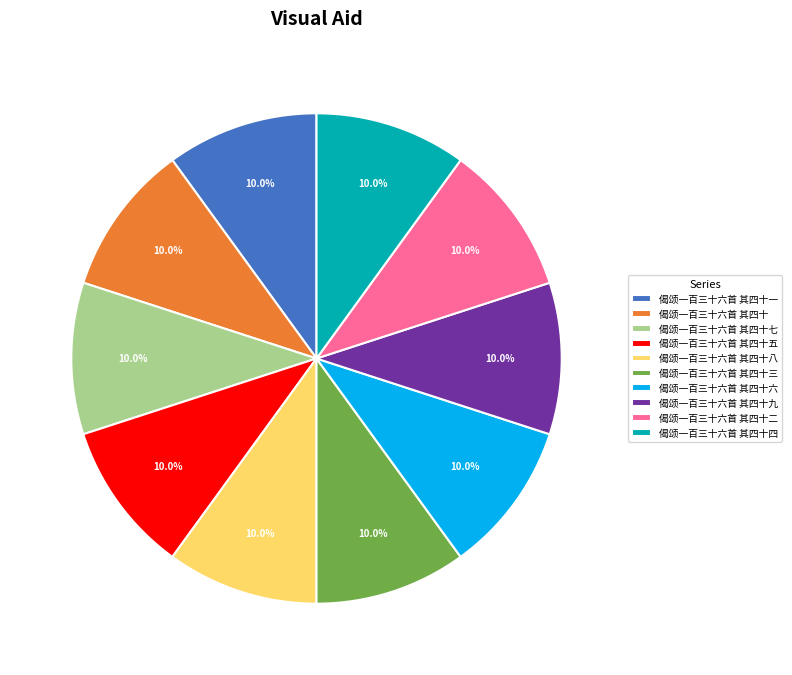

To the nearest percent, what percentage of the pie is 偈颂一百三十六首 其四十四?

10%